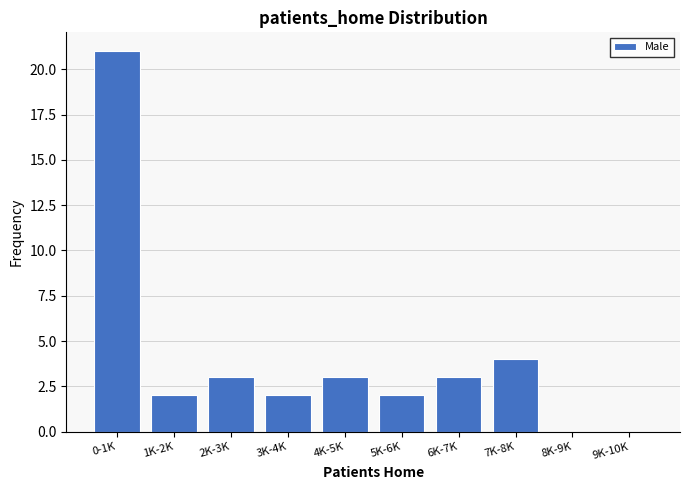

Reading left to right, transcribe all the data shown in this chart.

0-1K=21	1K-2K=2	2K-3K=3	3K-4K=2	4K-5K=3	5K-6K=2	6K-7K=3	7K-8K=4	8K-9K=0	9K-10K=0